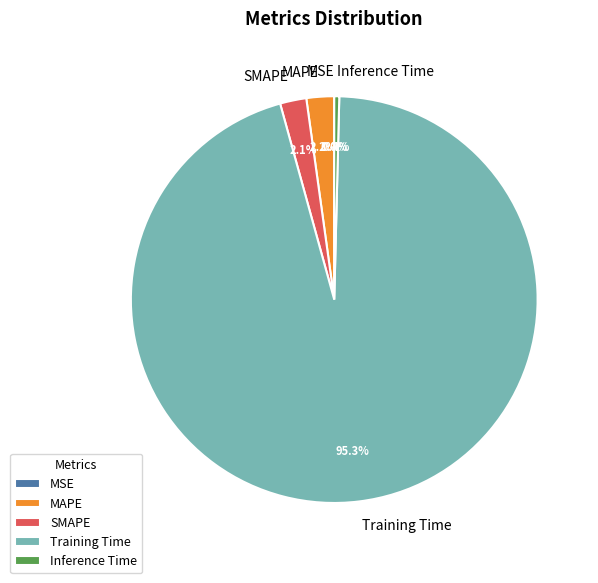

Combined, what portion of the pie is Training Time and SMAPE?

97.4%